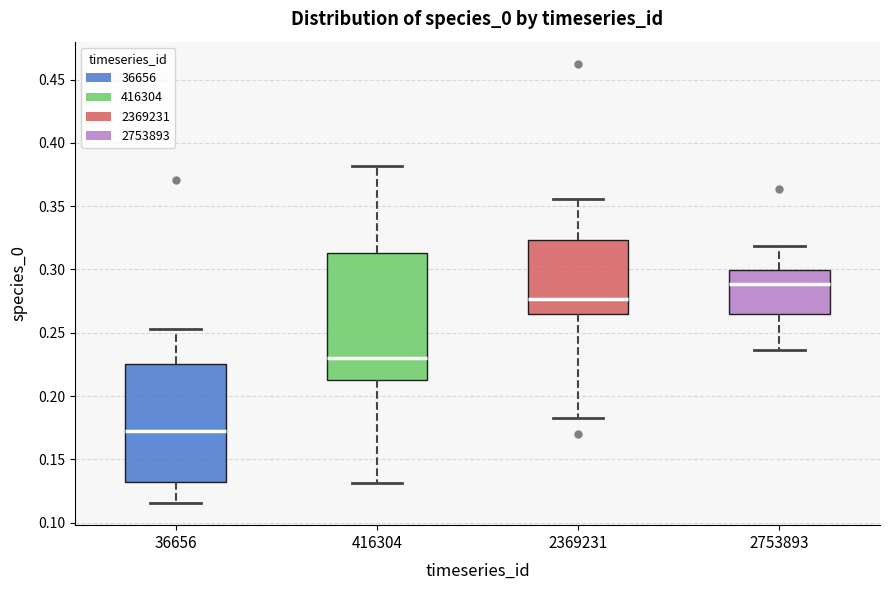

Which box is the tallest, from its lower edge to its upper edge?

416304